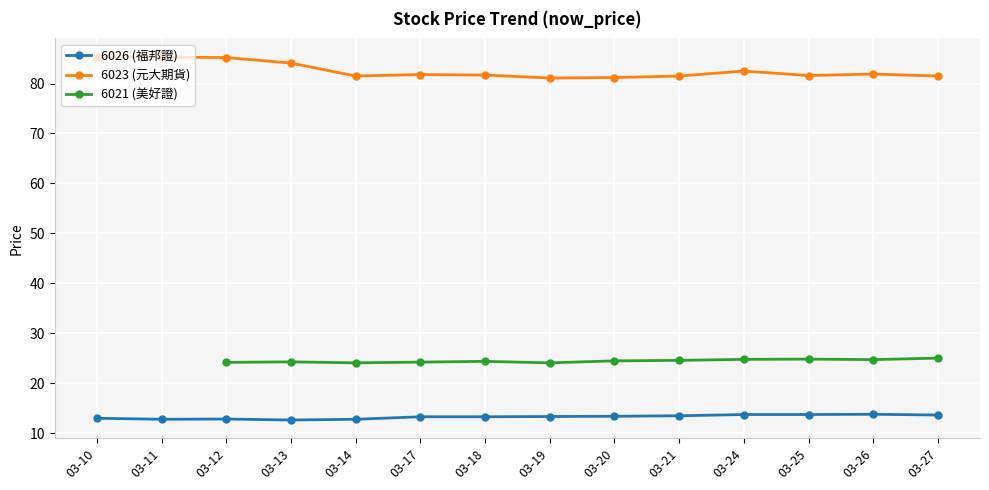

True or false: 6023 (元大期貨) has more than 0 interior local peaks.

True